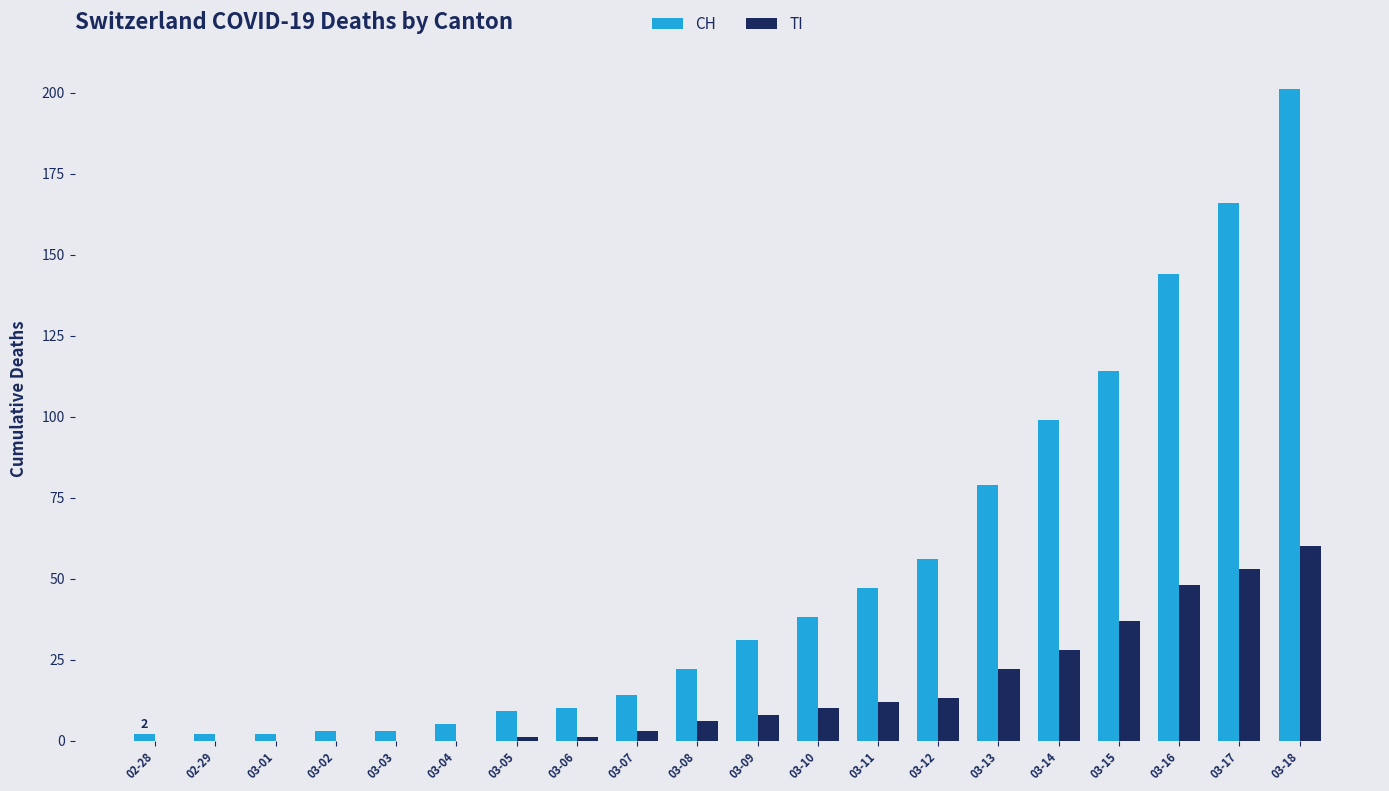

Between 02-28 and 03-10, which series saw the biggest shift?

CH